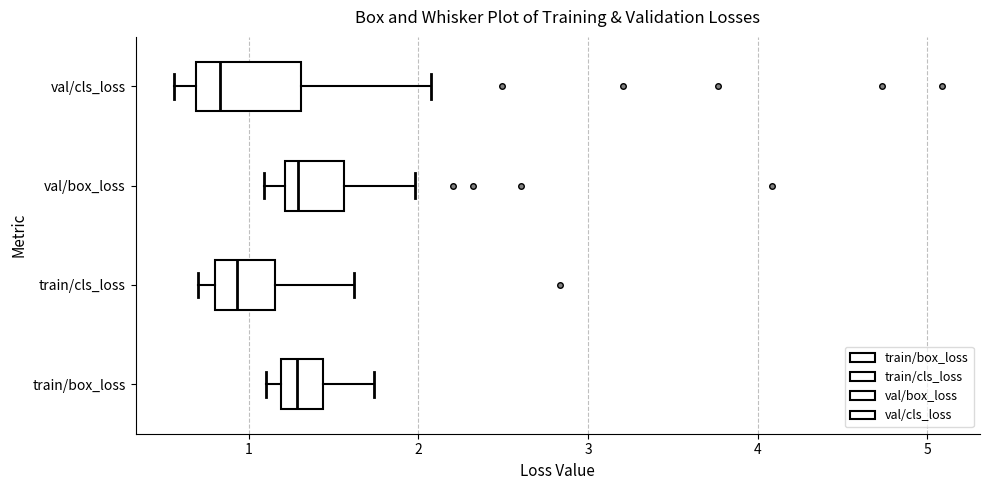

Where is the left edge of the box for val/box_loss on the x-axis? The values are not printed on the chart, so give them approximately, as read against the axis.

1.2